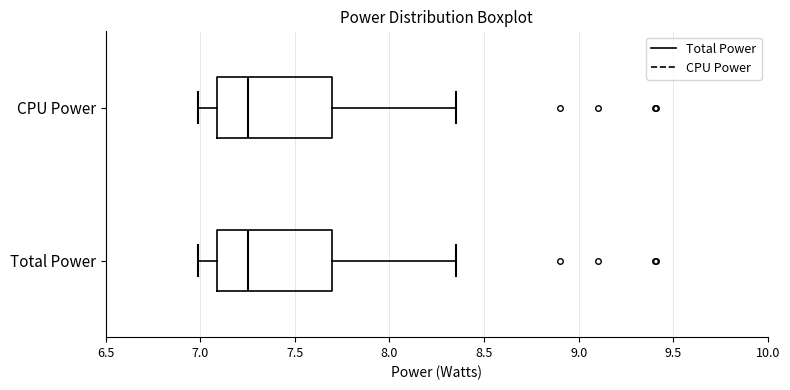

Reading bottom to top, read every box against the x-axis: the position of its median line, the range the box covers, and the ends of its whiskers. The values are not printed on the chart, so give them approximately, as read against the axis.

Total Power: median 7.25, box 7.10 to 7.70, whiskers 7.00 to 8.35
CPU Power: median 7.25, box 7.10 to 7.70, whiskers 7.00 to 8.35